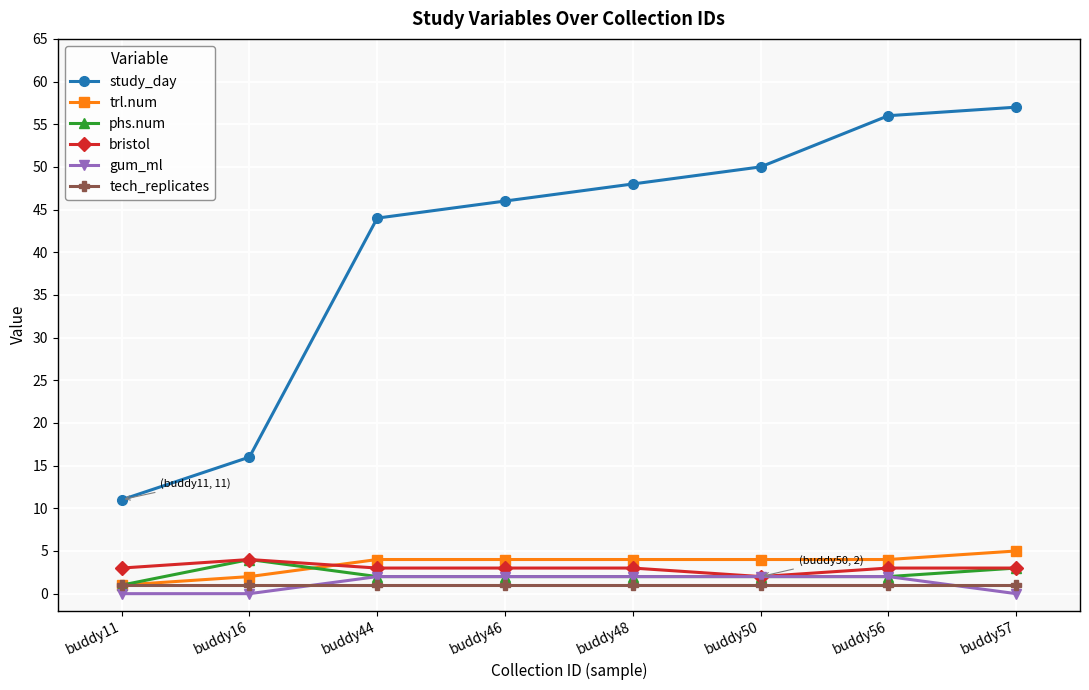

How many times do tech_replicates and gum_ml cross each other?

2